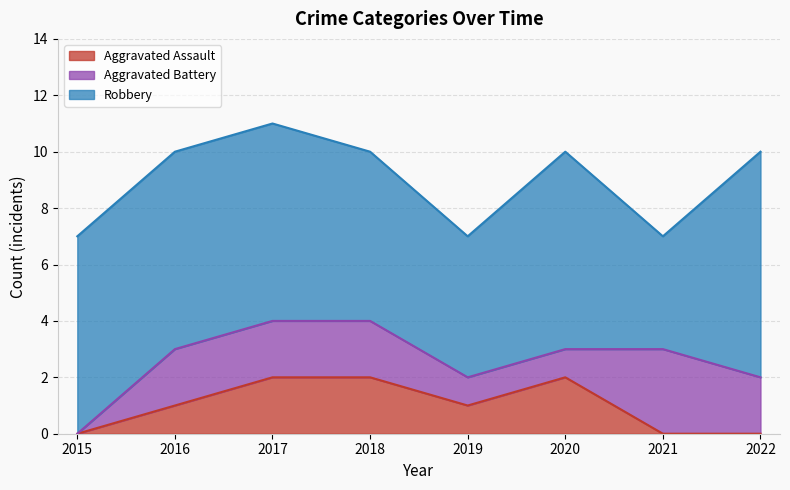

Reading right to left, transcribe all the data shown in this chart.

Aggravated Assault: 0	0	2	1	2	2	1	0
Aggravated Battery: 2	3	1	1	2	2	2	0
Robbery: 8	4	7	5	6	7	7	7